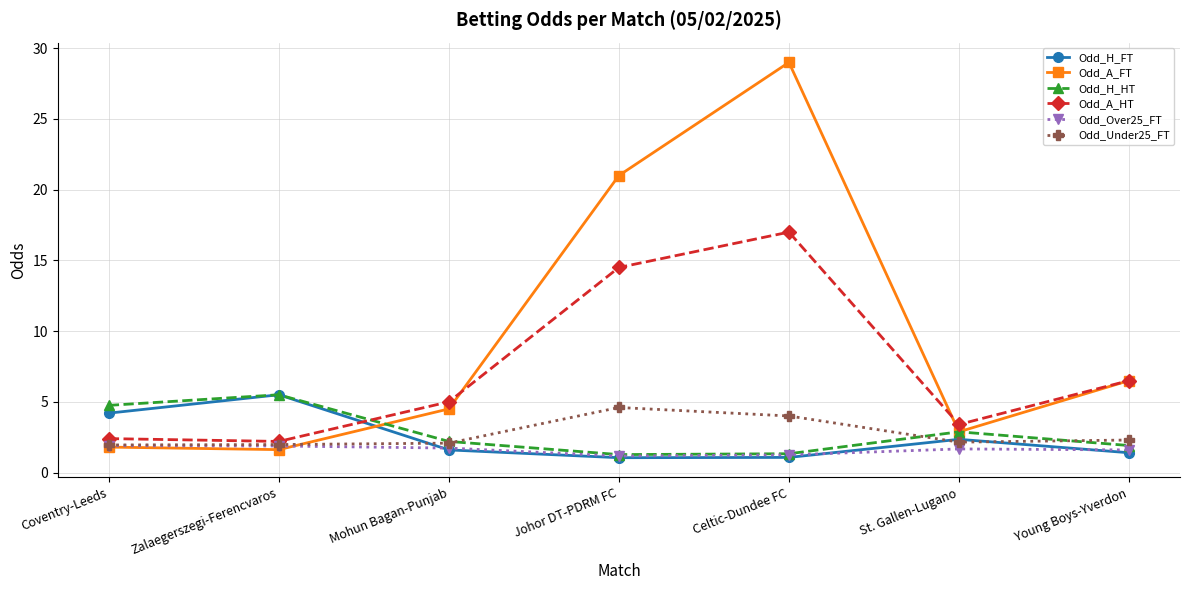

Which series changed the most between Zalaegerszegi-Ferencvaros and Celtic-Dundee FC?

Odd_A_FT